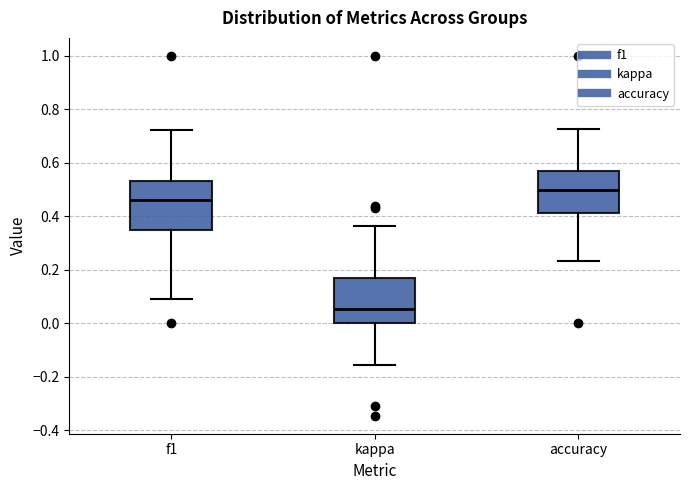

Where does the median line of the box for f1 sit on the y-axis? The values are not printed on the chart, so give them approximately, as read against the axis.

0.46